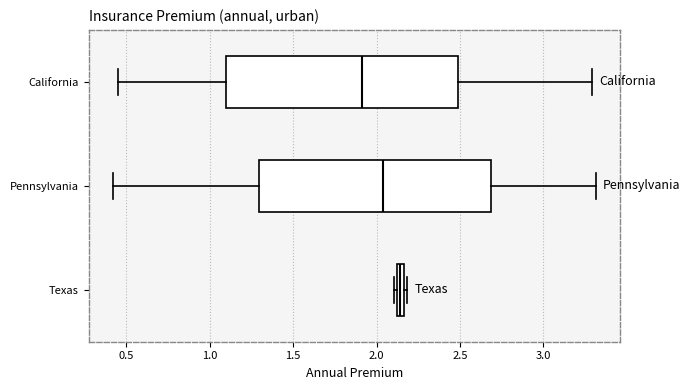

Which box has the furthest to the left median line?

California